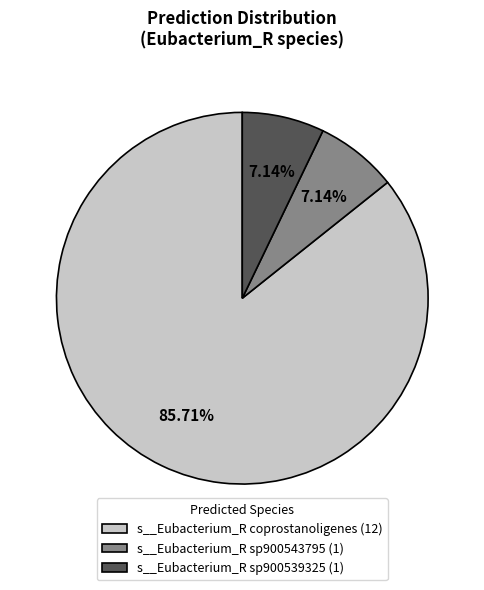

Do s__Eubacterium_R coprostanoligenes (12) and s__Eubacterium_R sp900539325 (1) together represent more than half of the pie?

Yes